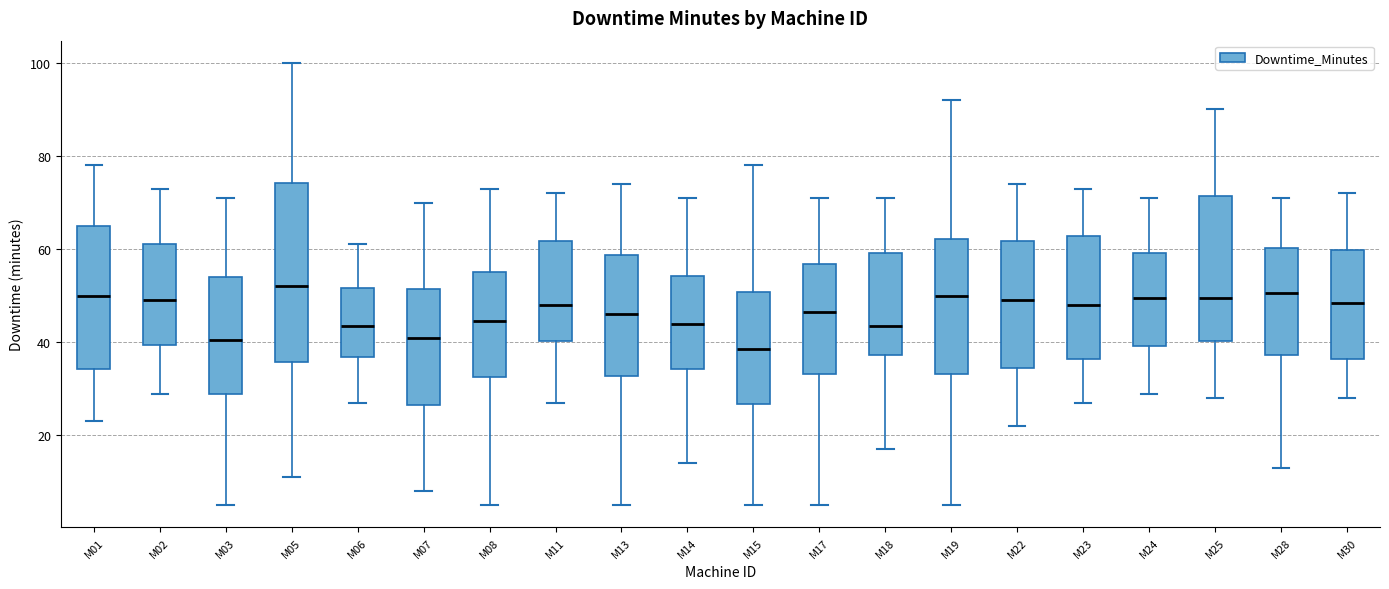

Reading left to right, read every box against the y-axis: the position of its median line, the range the box covers, and the ends of its whiskers. The values are not printed on the chart, so give them approximately, as read against the axis.

M01: median 50, box 34 to 66, whiskers 24 to 78
M02: median 50, box 40 to 62, whiskers 30 to 74
M03: median 40, box 30 to 54, whiskers 6 to 72
M05: median 52, box 36 to 74, whiskers 12 to 100
M06: median 44, box 36 to 52, whiskers 28 to 62
M07: median 42, box 26 to 52, whiskers 8 to 70
M08: median 44, box 32 to 56, whiskers 6 to 74
M11: median 48, box 40 to 62, whiskers 28 to 72
M13: median 46, box 32 to 58, whiskers 6 to 74
M14: median 44, box 34 to 54, whiskers 14 to 72
M15: median 38, box 26 to 50, whiskers 6 to 78
M17: median 46, box 34 to 56, whiskers 6 to 72
M18: median 44, box 38 to 60, whiskers 18 to 72
M19: median 50, box 34 to 62, whiskers 6 to 92
M22: median 50, box 34 to 62, whiskers 22 to 74
M23: median 48, box 36 to 62, whiskers 28 to 74
M24: median 50, box 40 to 60, whiskers 30 to 72
M25: median 50, box 40 to 72, whiskers 28 to 90
M28: median 50, box 38 to 60, whiskers 14 to 72
M30: median 48, box 36 to 60, whiskers 28 to 72